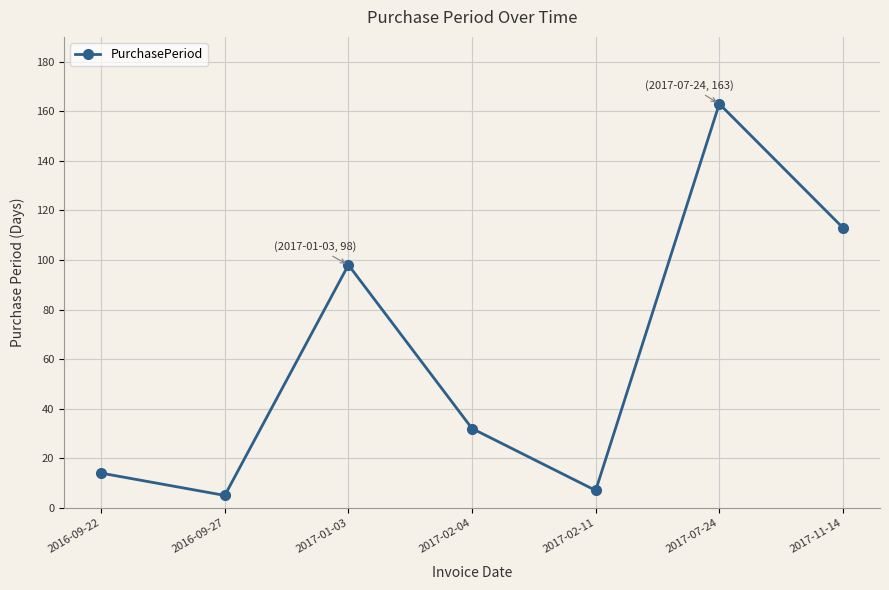

What is the change in value from 2017-02-11 to 2017-07-24?

+156